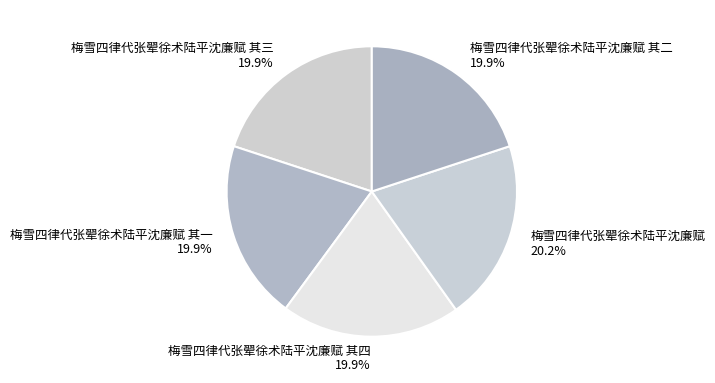

Approximately how many times larger is the value at 梅雪四律代张翚徐术陆平沈廉赋 其四 compared to 梅雪四律代张翚徐术陆平沈廉赋 其三?

1.0